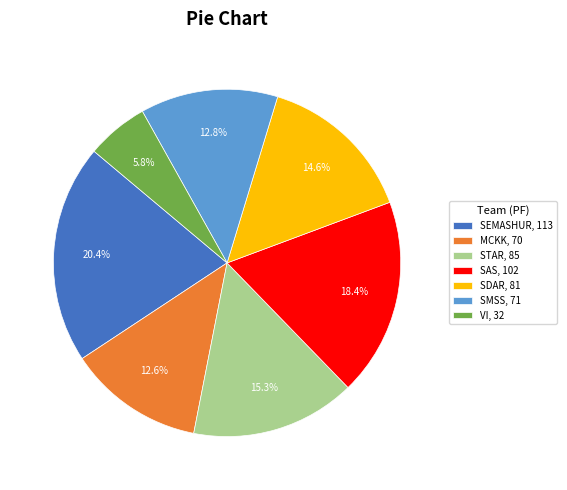

What is the largest slice in the pie chart?

SEMASHUR